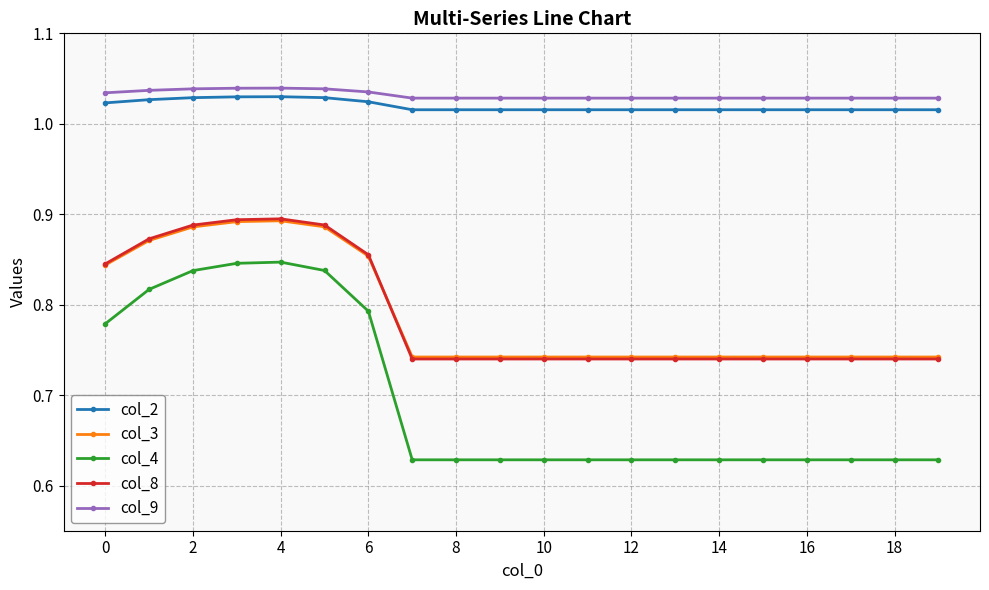

Which series has the largest range (max minus min)?

col_4